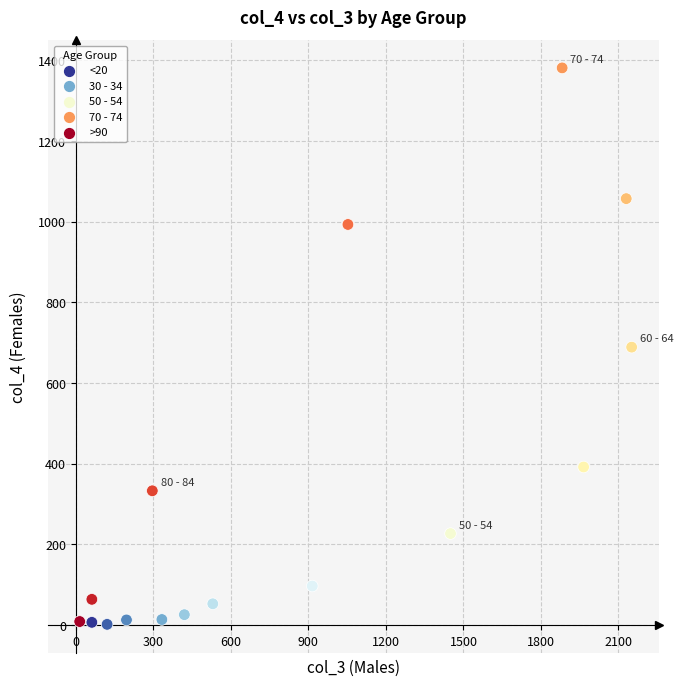

What is the range of X values (max minus min)?

2136